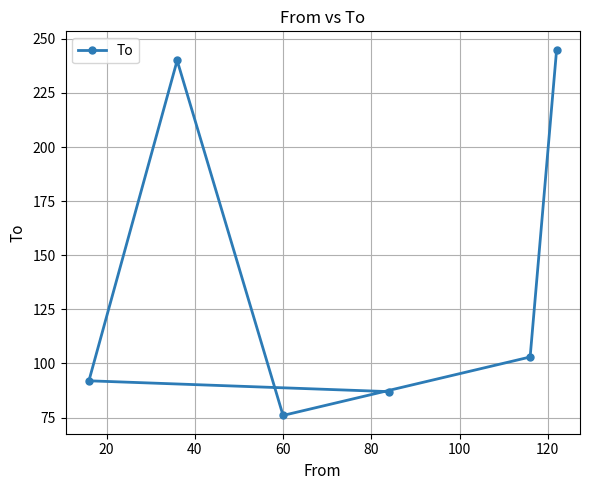

What is the difference between the second highest and second lowest values?

153